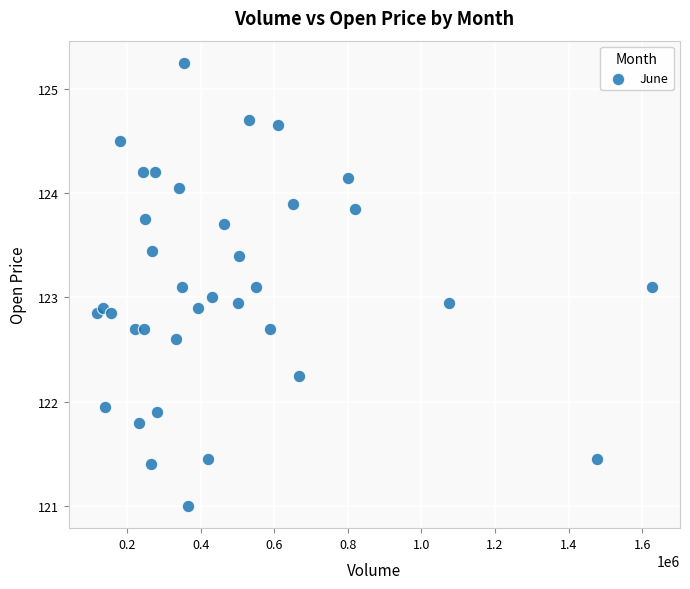

What is the range of X values (max minus min)?

1510115.0